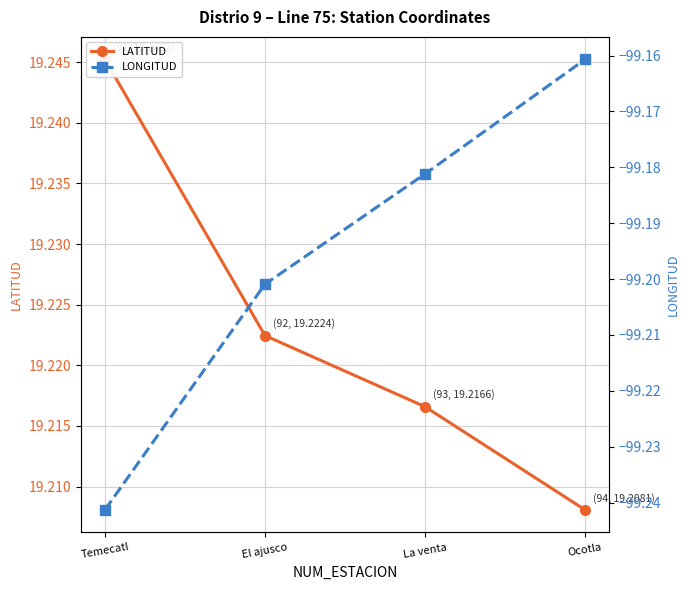

What is the maximum value shown in the chart?

19.2